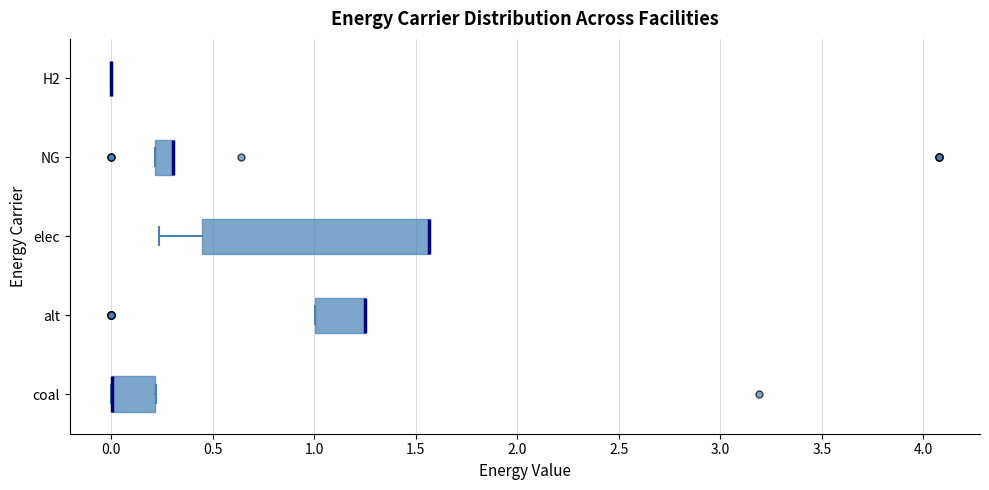

Reading bottom to top, read every box against the x-axis: the position of its median line, the range the box covers, and the ends of its whiskers. The values are not printed on the chart, so give them approximately, as read against the axis.

coal: median 0.00 (drawn on the box's left edge), box 0.00 to 0.20, whiskers 0.00 to 0.20
alt: median 1.25 (drawn on the box's right edge), box 1.00 to 1.25, whiskers 1.00 to 1.25
elec: median 1.55 (drawn on the box's right edge), box 0.45 to 1.55, whiskers 0.25 to 1.55
NG: median 0.30 (drawn on the box's right edge), box 0.20 to 0.30, whiskers 0.20 to 0.30
H2: box collapsed to a line at 0.00, whiskers 0.00 to 0.00